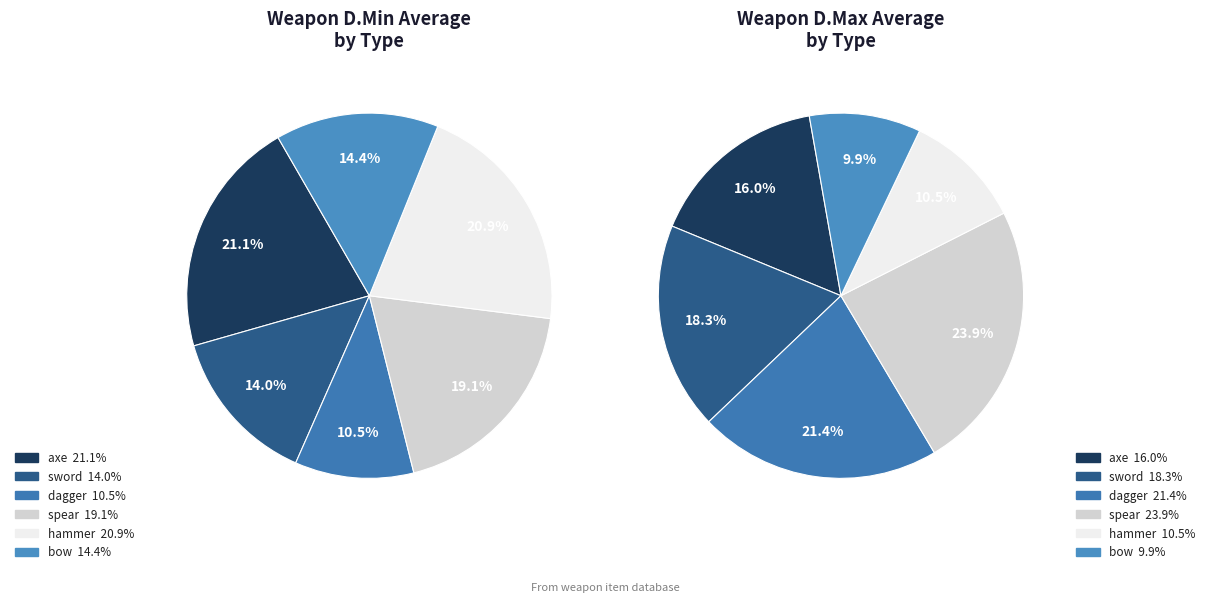

To the nearest percent, what percentage of the pie is sword?

14%